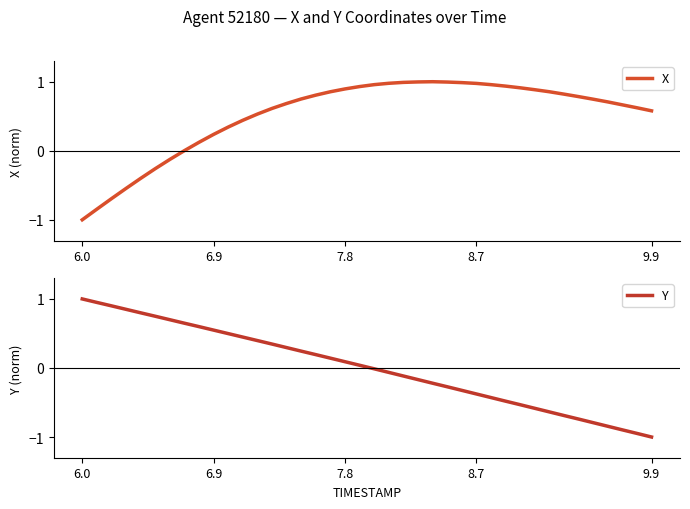

Which category has the lowest value in the X series?

6.0